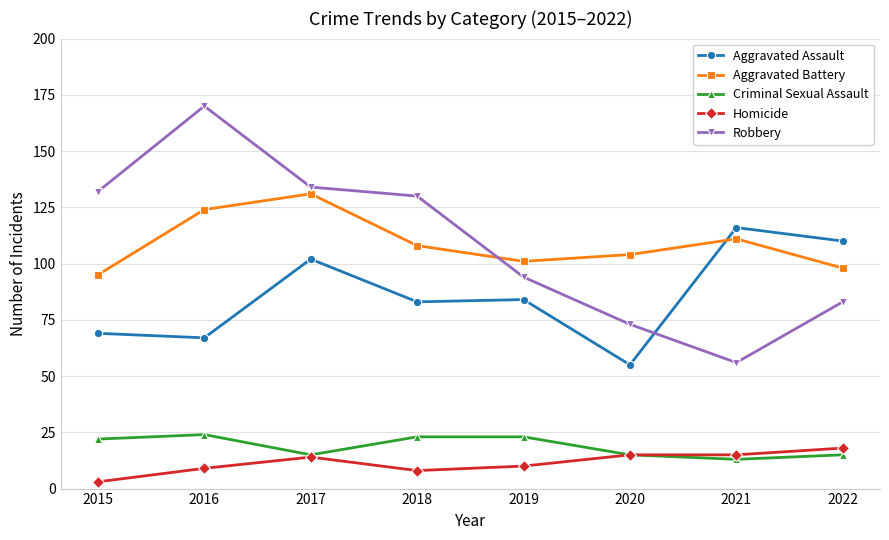

In Criminal Sexual Assault, how many points are lower than both neighbors (excluding endpoints)?

2